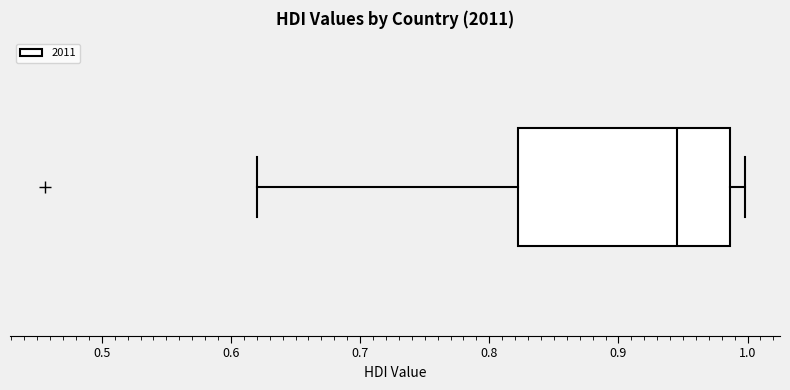

Transcribe this box plot: give where the median line is, the range the box spans, and where the two whiskers end, as read against the x-axis. The values are not printed on the chart, so give them approximately, as read against the axis.

median 0.95, box 0.82 to 0.99, whiskers 0.62 to 1.00